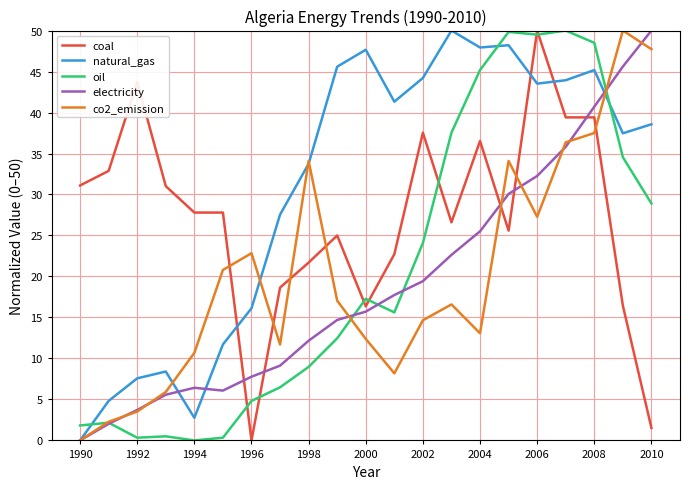

What is the greatest value displayed?

50.0